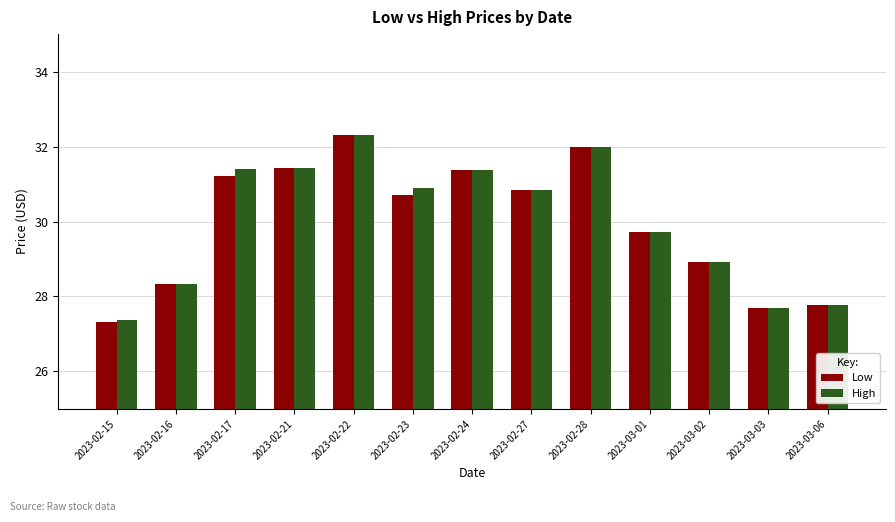

What is the difference between the maximum and second lowest values in the High series?

4.6